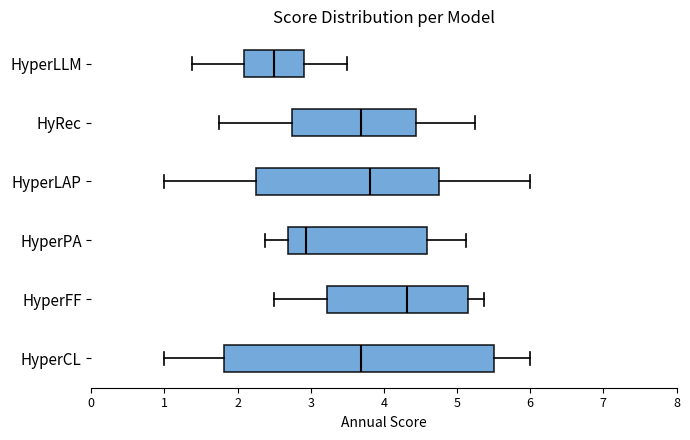

Where is the left edge of the box for HyperLAP on the x-axis? The values are not printed on the chart, so give them approximately, as read against the axis.

2.3